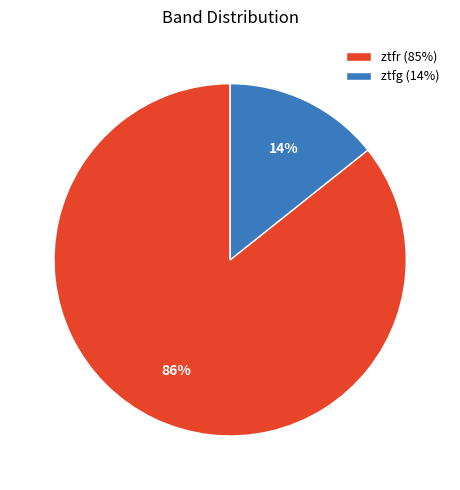

Which slice represents more than half of the pie?

ztfr